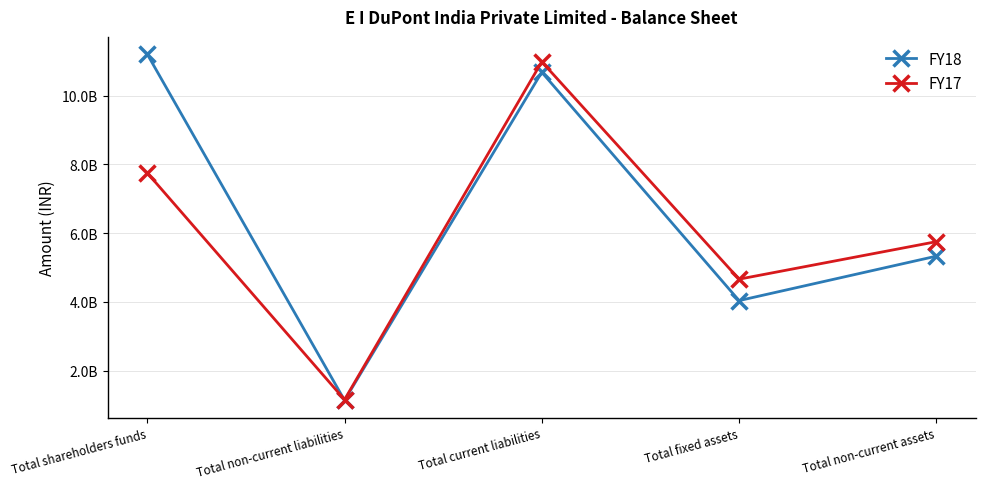

Which series has the widest spread of values?

FY18